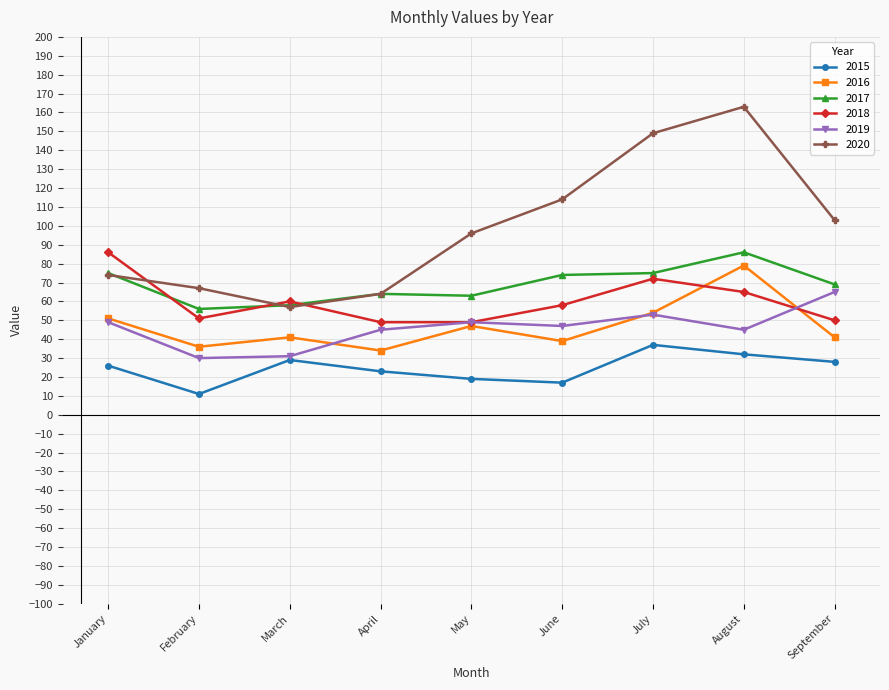

Rank the series at June from highest to lowest value.

2020, 2017, 2018, 2019, 2016, 2015